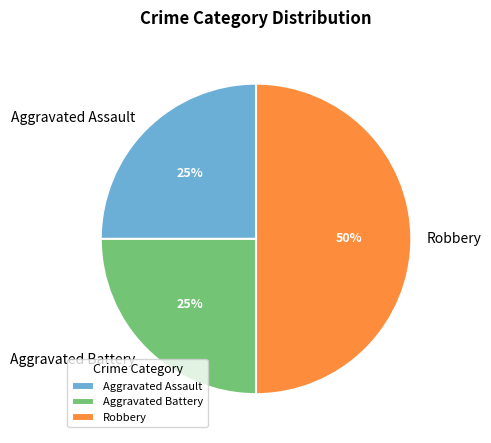

To the nearest percent, what is the difference between the largest and smallest slice percentages?

25%